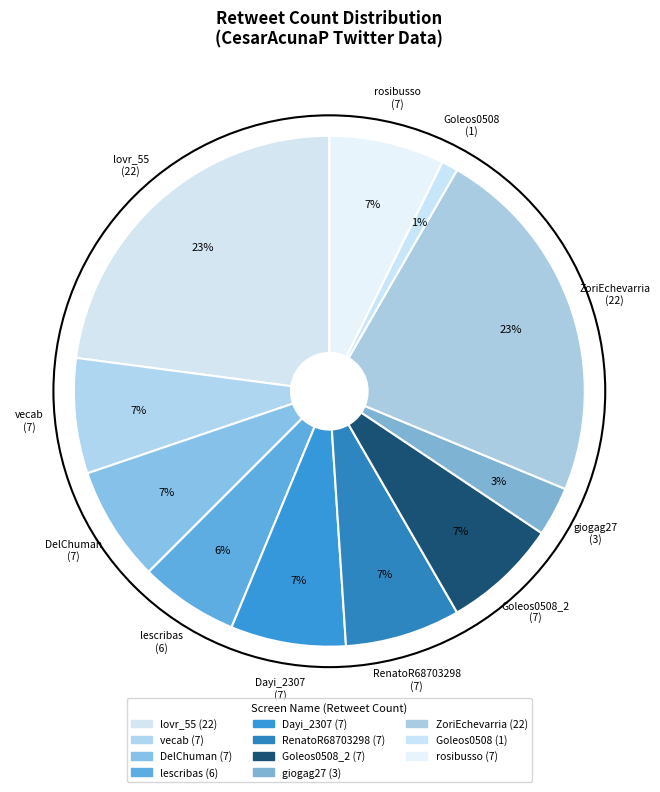

Combined, do Goleos0508_2 and giogag27 account for over 50%?

No